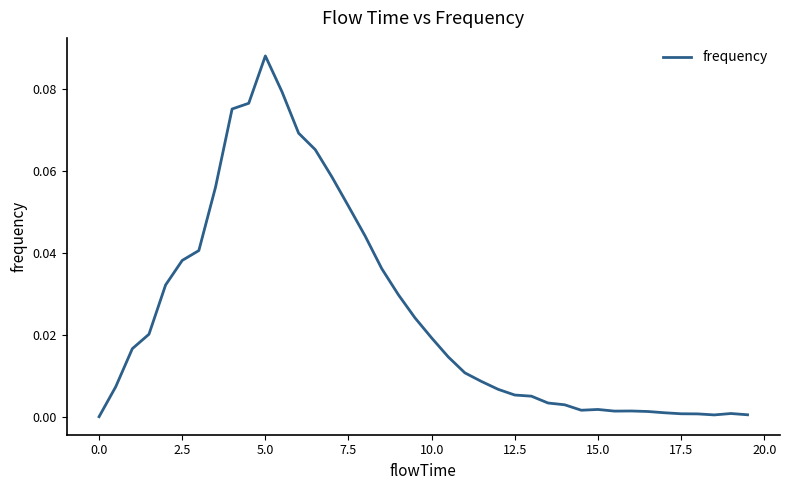

At which category does the chart reach its peak across all series?

5.0